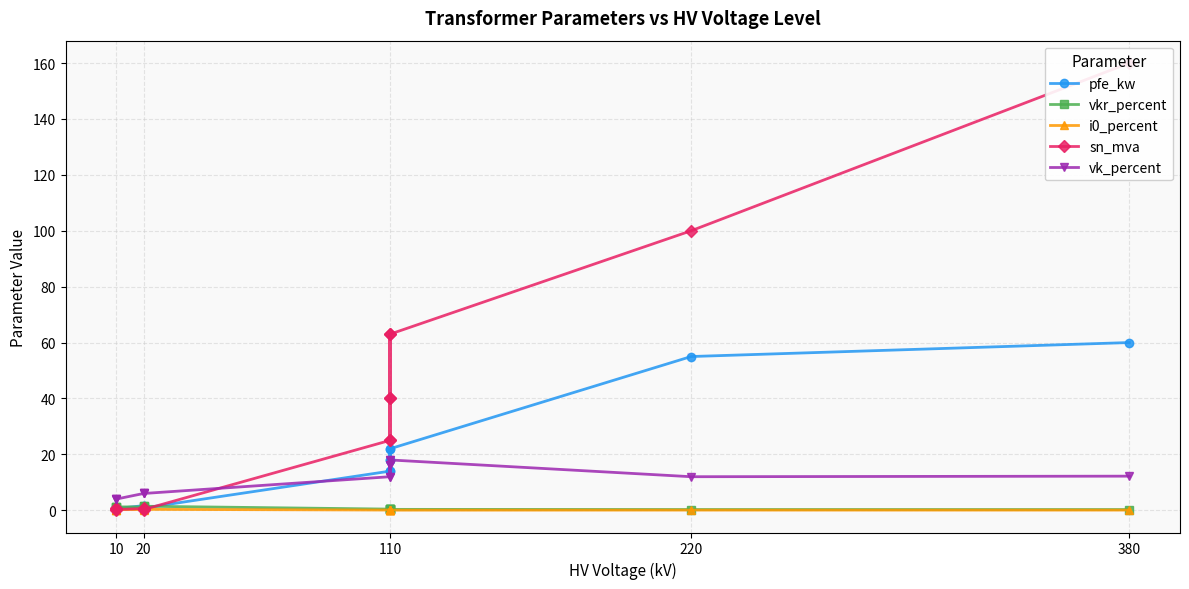

How many interior local peaks does the vk_percent series have?

2